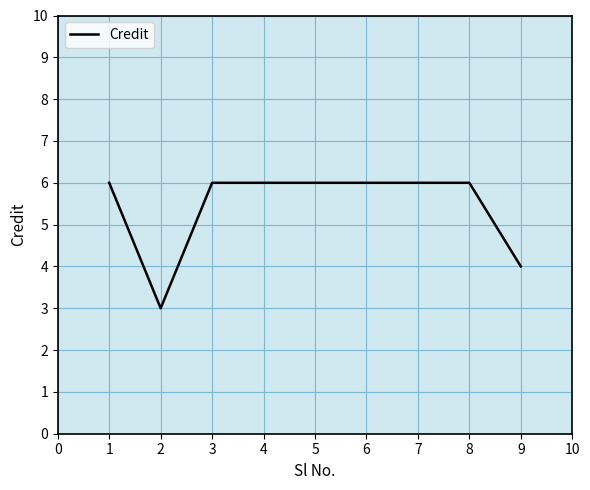

Reading left to right, list all the values displayed in this chart.

6	3	6	6	6	6	6	6	4